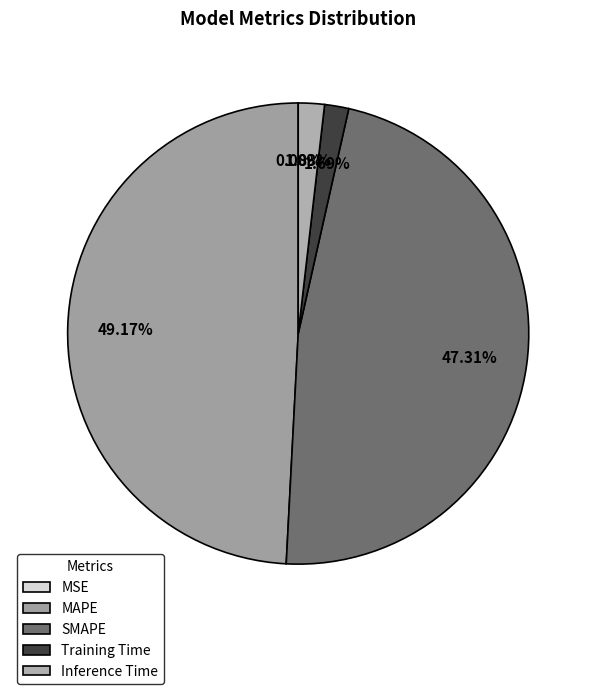

Does any single category account for the majority?

No